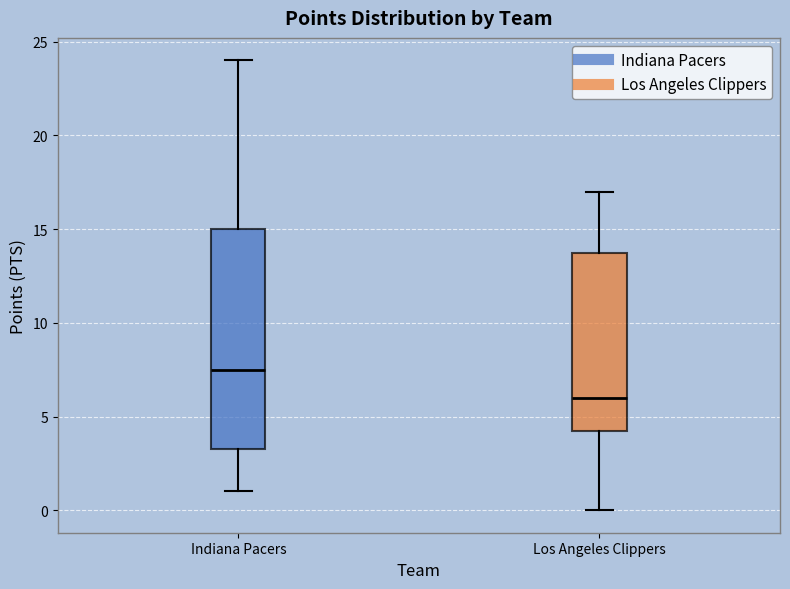

Where does the median line of the box for Indiana Pacers sit on the y-axis? The values are not printed on the chart, so give them approximately, as read against the axis.

7.5